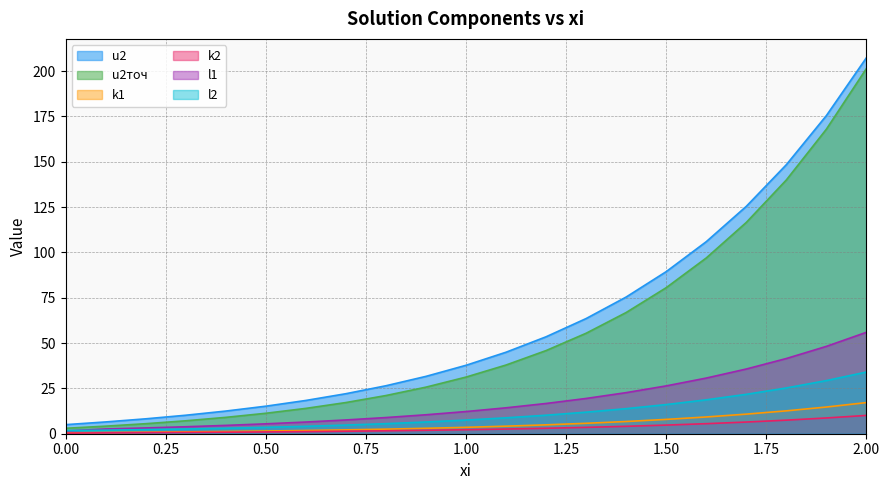

What are all the series names shown in the legend?

u2, u2точ, k1, k2, l1, l2